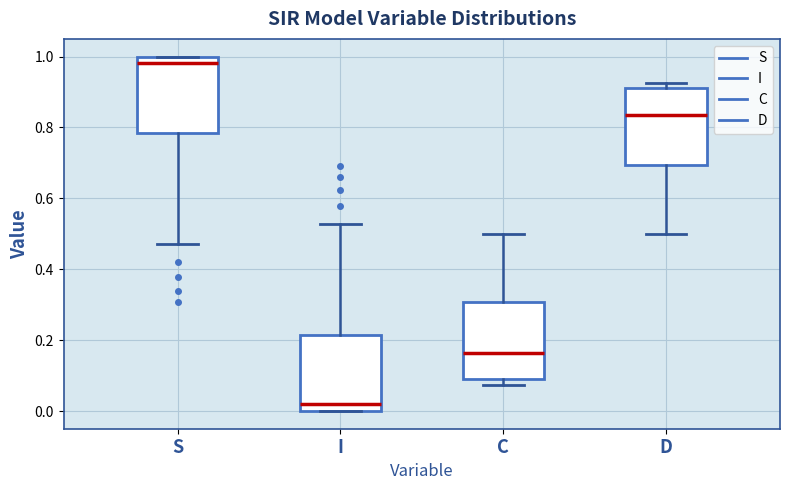

Reading left to right, read every box against the y-axis: the position of its median line, the range the box covers, and the ends of its whiskers. The values are not printed on the chart, so give them approximately, as read against the axis.

S: median 0.98, box 0.78 to 1.00, whiskers 0.48 to 1.00
I: median 0.02, box 0.00 to 0.22, whiskers 0.00 to 0.52
C: median 0.16, box 0.08 to 0.30, whiskers 0.08 (just below the box's lower edge) to 0.50
D: median 0.84, box 0.70 to 0.92, whiskers 0.50 to 0.92 (just above the box's upper edge)